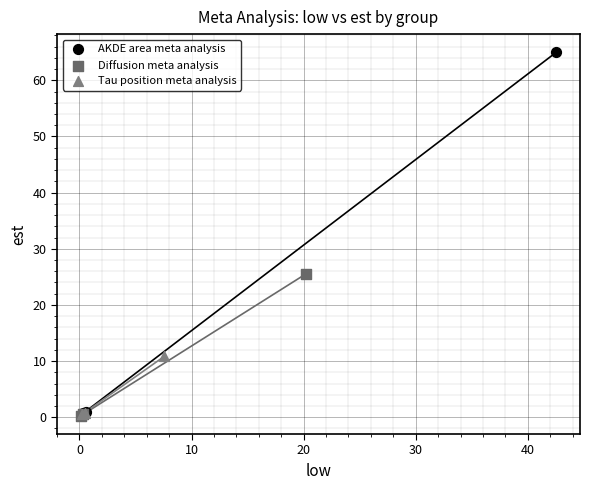

Which series contains the highest Y value?

AKDE area meta analysis